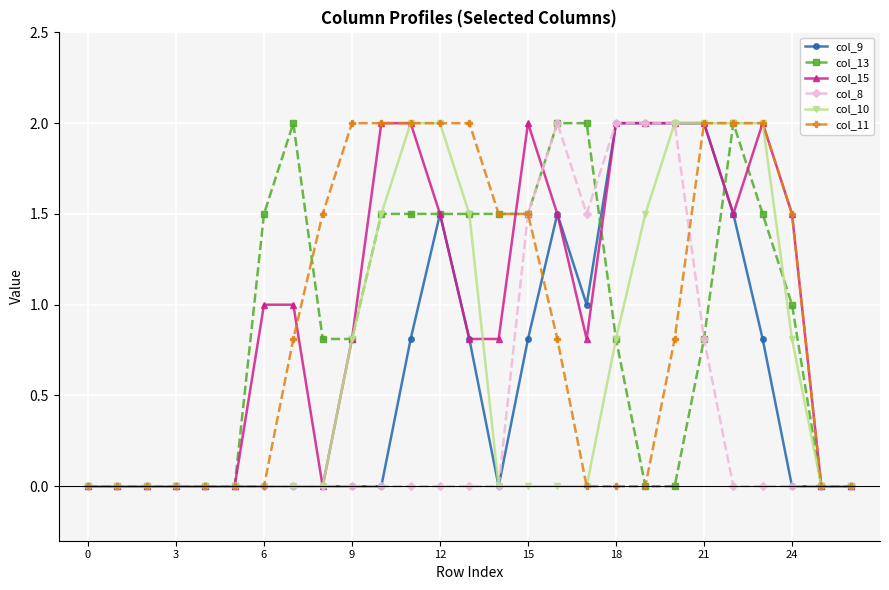

What is the maximum value for col_15?

2.0